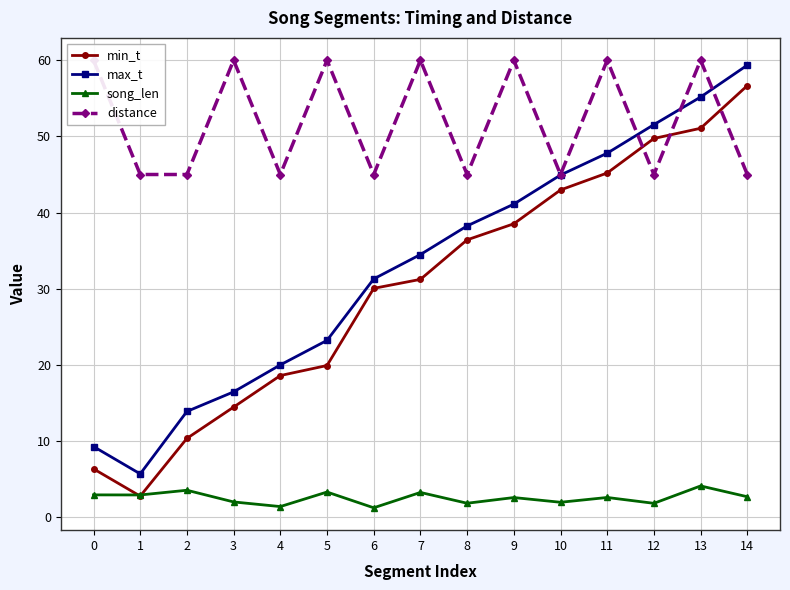

Reading left to right, list all the values displayed in this chart.

min_t: 0=6.3	1=2.8	2=10.3	3=14.5	4=18.6	5=19.9	6=30.1	7=31.2	8=36.4	9=38.5	10=43.0	11=45.2	12=49.7	13=51.1	14=56.7
max_t: 0=9.3	1=5.7	2=13.9	3=16.5	4=20.0	5=23.2	6=31.3	7=34.5	8=38.2	9=41.1	10=44.9	11=47.8	12=51.5	13=55.2	14=59.4
song_len: 0=2.9	1=2.9	2=3.5	3=2.0	4=1.4	5=3.3	6=1.2	7=3.3	8=1.8	9=2.6	10=2.0	11=2.6	12=1.8	13=4.1	14=2.7
distance: 0=60.0	1=45.0	2=45.0	3=60.0	4=45.0	5=60.0	6=45.0	7=60.0	8=45.0	9=60.0	10=45.0	11=60.0	12=45.0	13=60.0	14=45.0